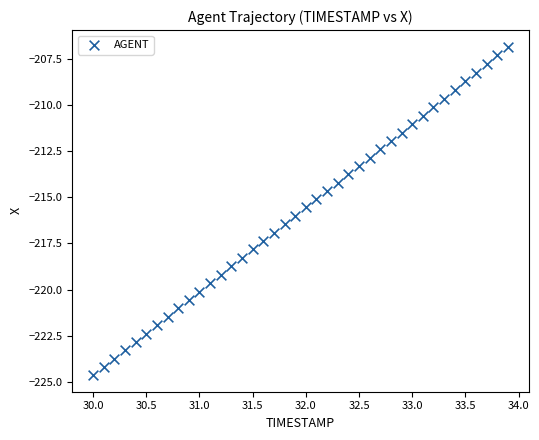

What is the range of Y values (max minus min)?

17.8